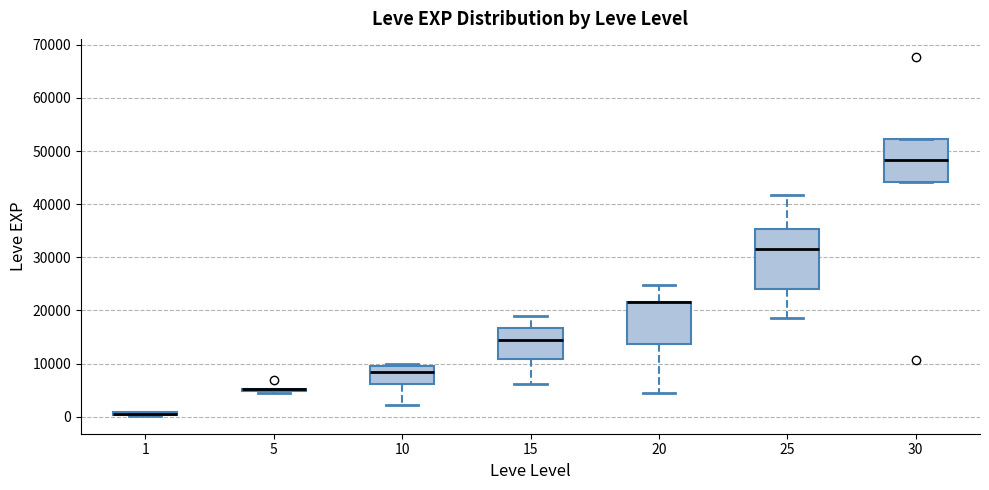

Which box is the tallest, from its lower edge to its upper edge?

25